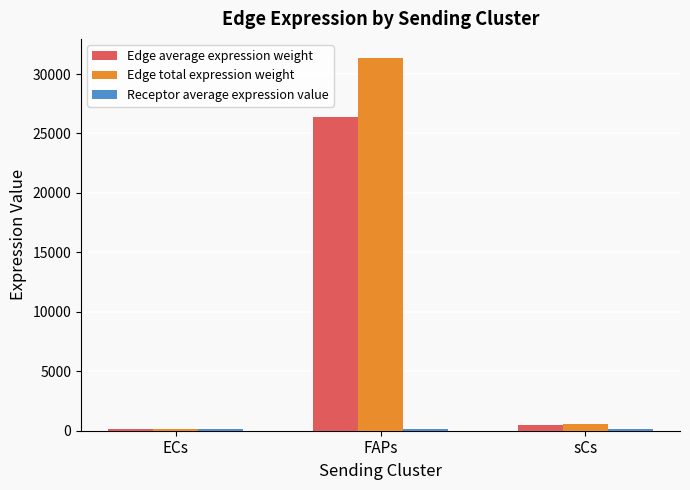

What is the greatest value displayed?

31383.8